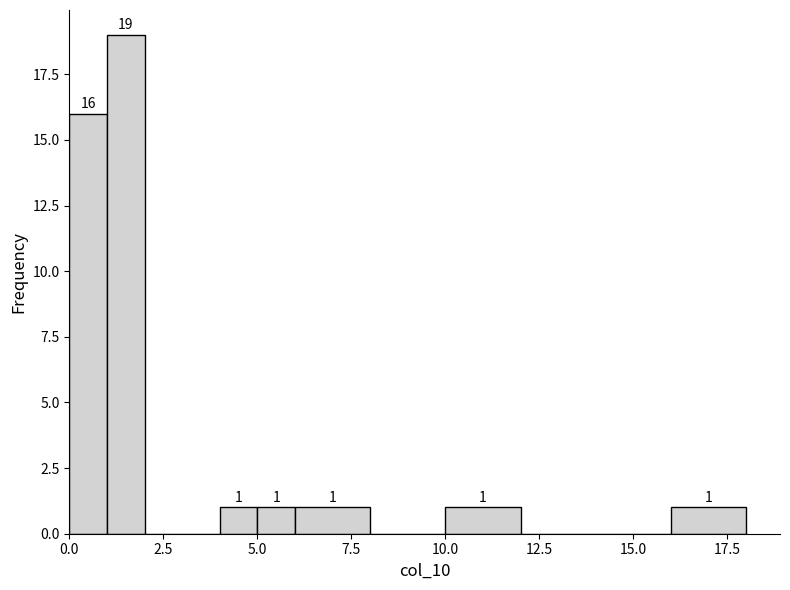

Around what value on the x-axis is the tallest bar? Give the approximate position of its centre, as read against the axis.

1.5